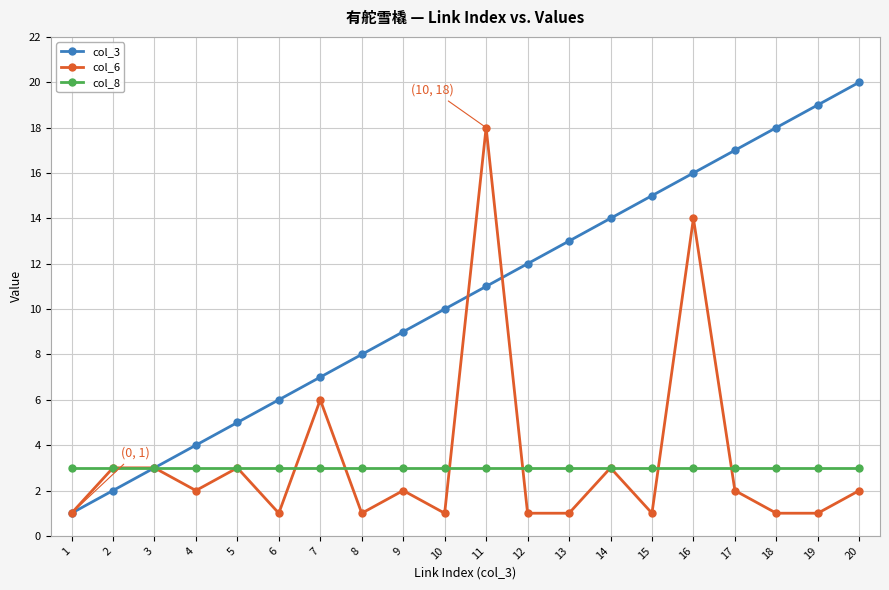

Rank the series by their maximum value, from highest to lowest.

col_3, col_6, col_8